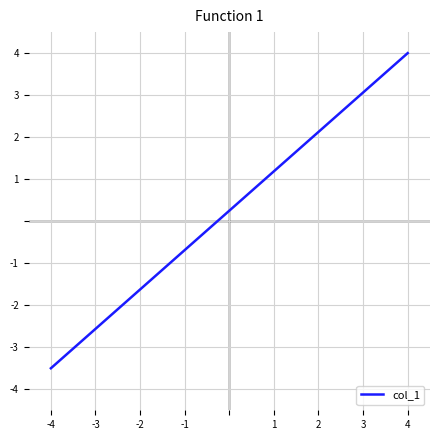

What is the greatest value displayed?

4.0